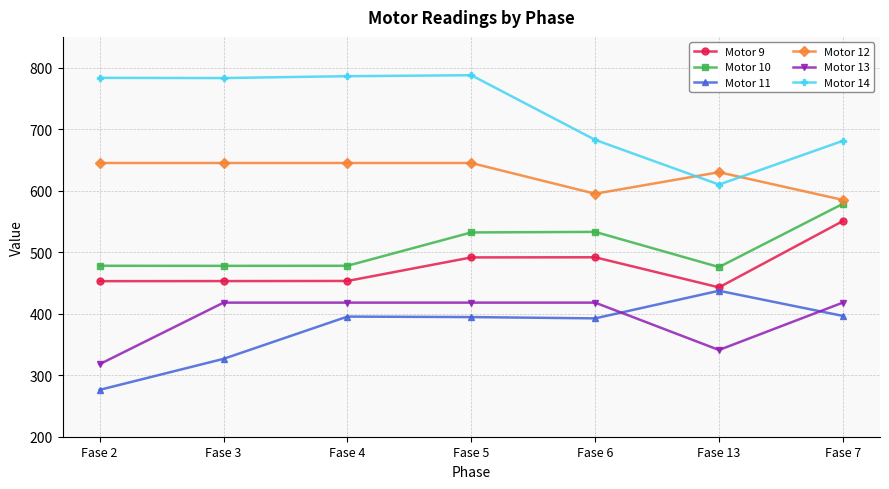

The value of Motor 14 at Fase 5 is 787.7. True or false?

True